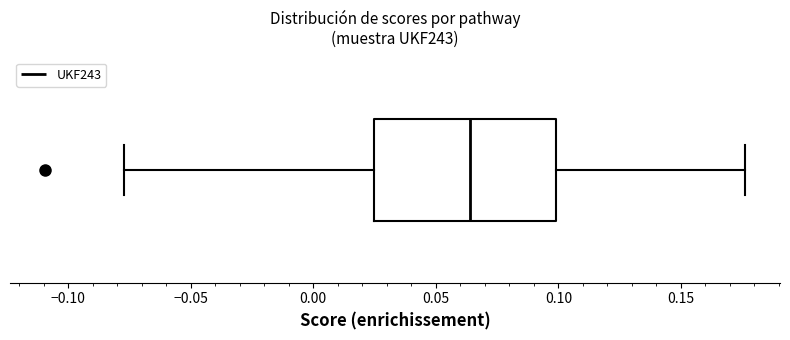

Where does the left whisker of the box end on the x-axis? The values are not printed on the chart, so give them approximately, as read against the axis.

-0.075